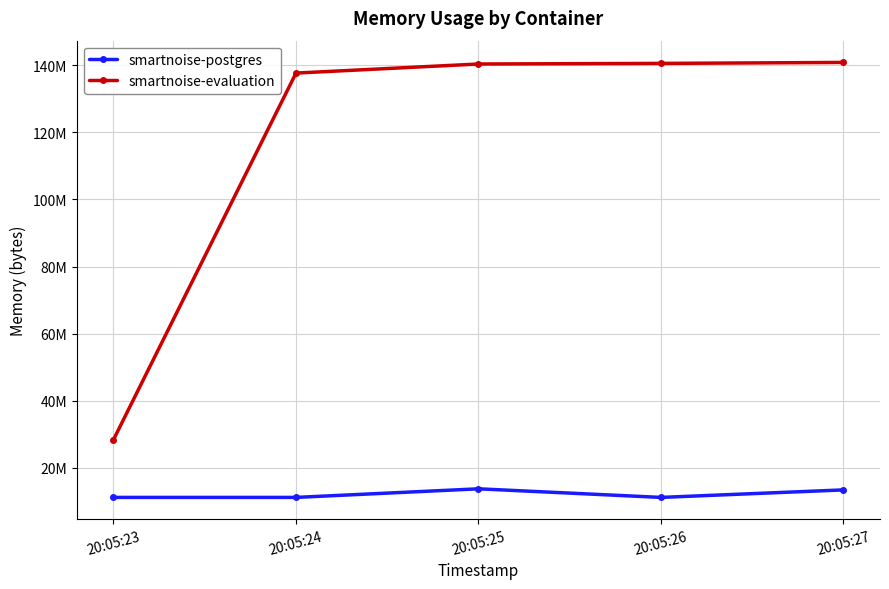

True or false: smartnoise-postgres has more than 2 interior local peaks.

False